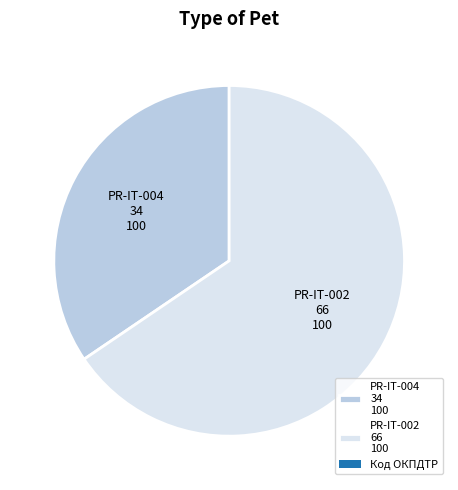

Which slice is the smallest?

PR-IT-004